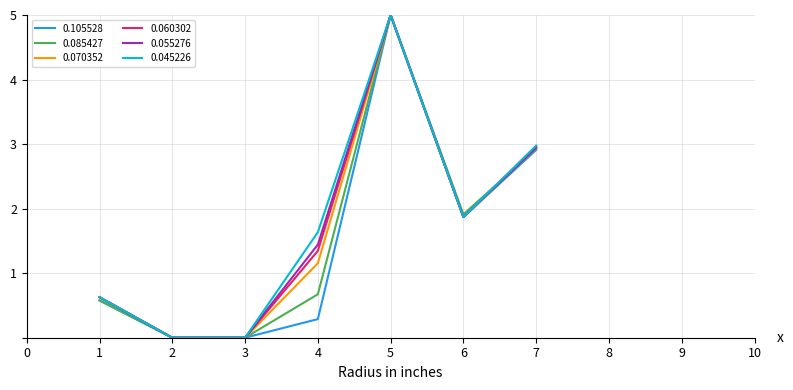

At which category is the sum across all series the highest?

5